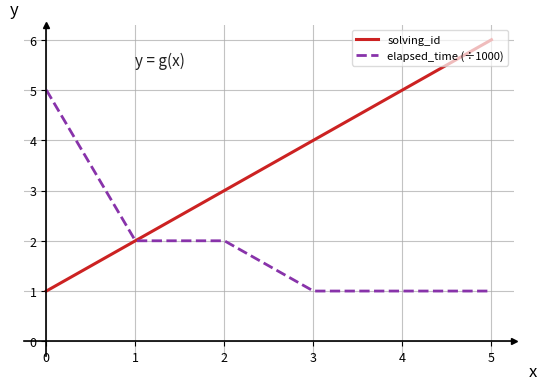

Reading left to right, transcribe all the data shown in this chart.

solving_id: 1	2	3	4	5	6
elapsed_time (÷1000): 5	2	2	1	1	1